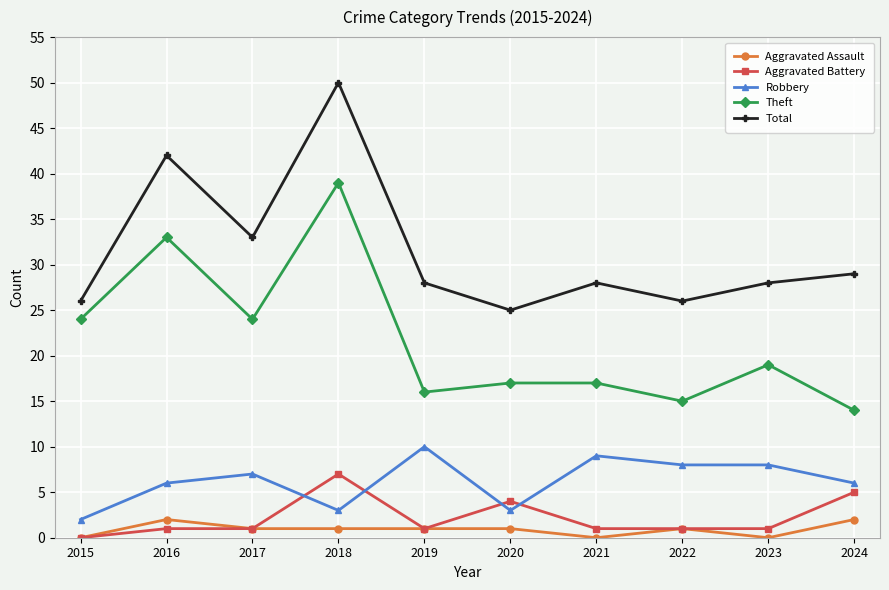

What is the spread (max minus min) of values at 2020?

24